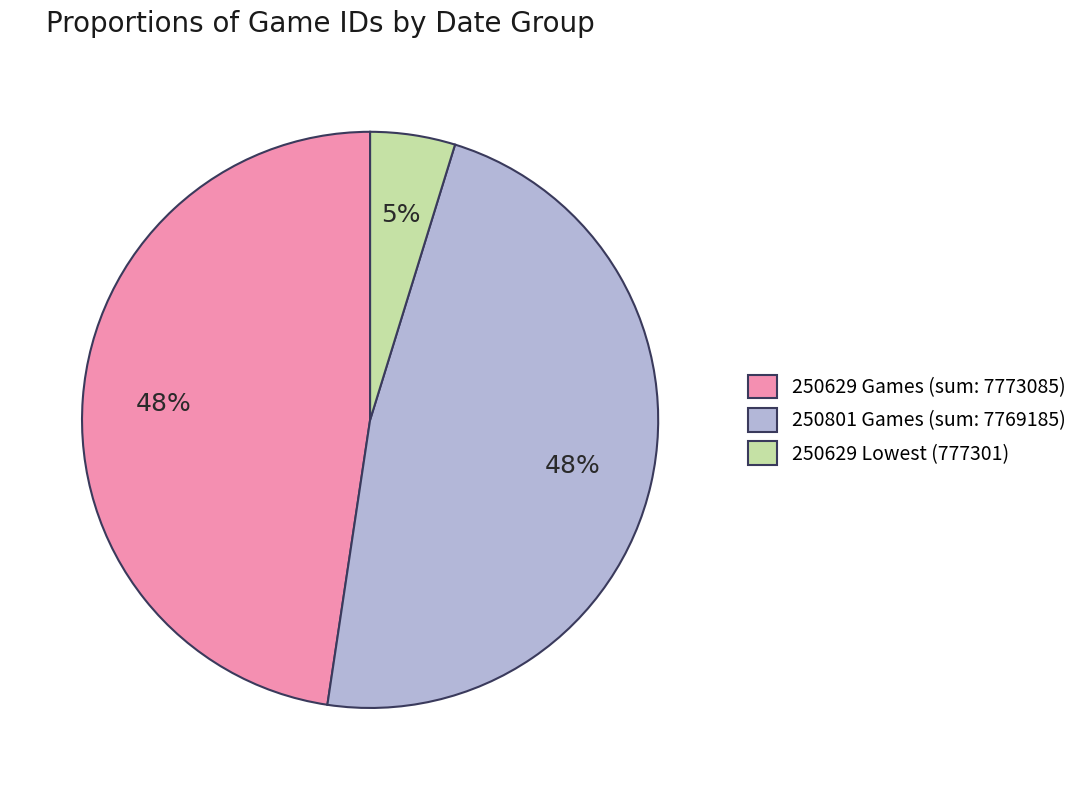

Which has a higher value, 250801 Games (sum: 7769185) or 250629 Lowest (777301)?

250801 Games (sum: 7769185)